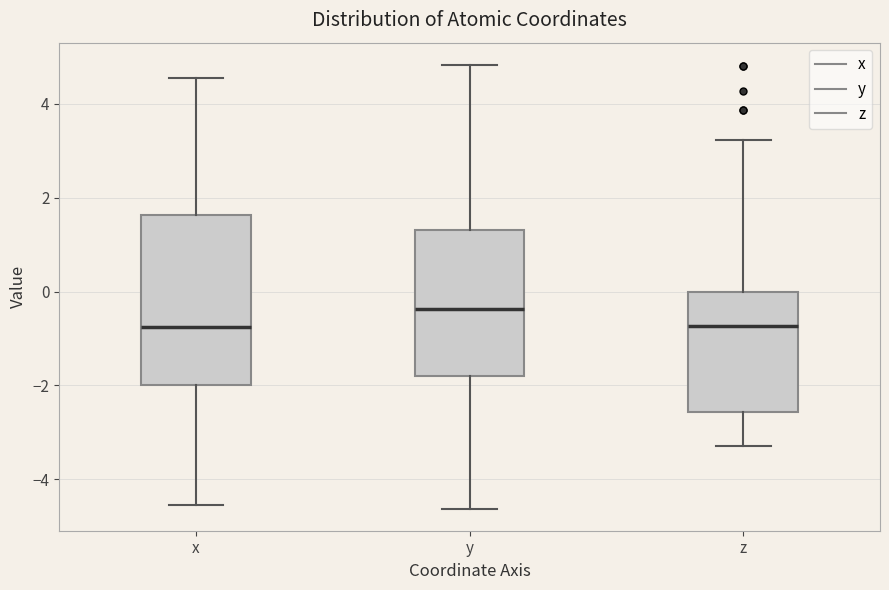

Reading left to right, transcribe this box plot: for each box, give where its median line is, the range the box spans, and where its two whiskers end, as read against the y-axis. The values are not printed on the chart, so give them approximately, as read against the axis.

x: median -0.8, box -2.0 to 1.6, whiskers -4.6 to 4.6
y: median -0.4, box -1.8 to 1.4, whiskers -4.6 to 4.8
z: median -0.8, box -2.6 to 0.0, whiskers -3.2 to 3.2